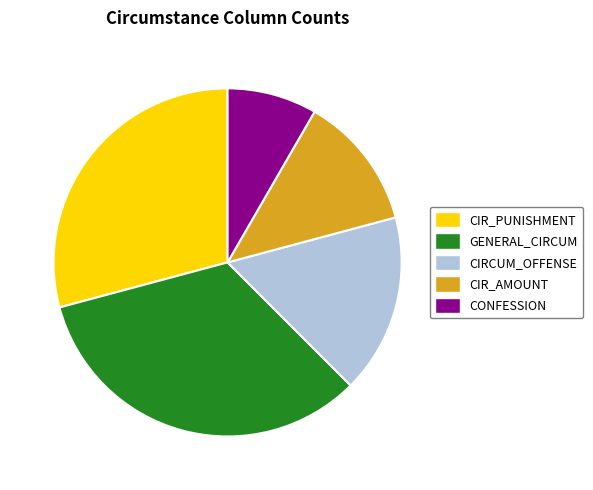

Which slice is the smallest?

CONFESSION